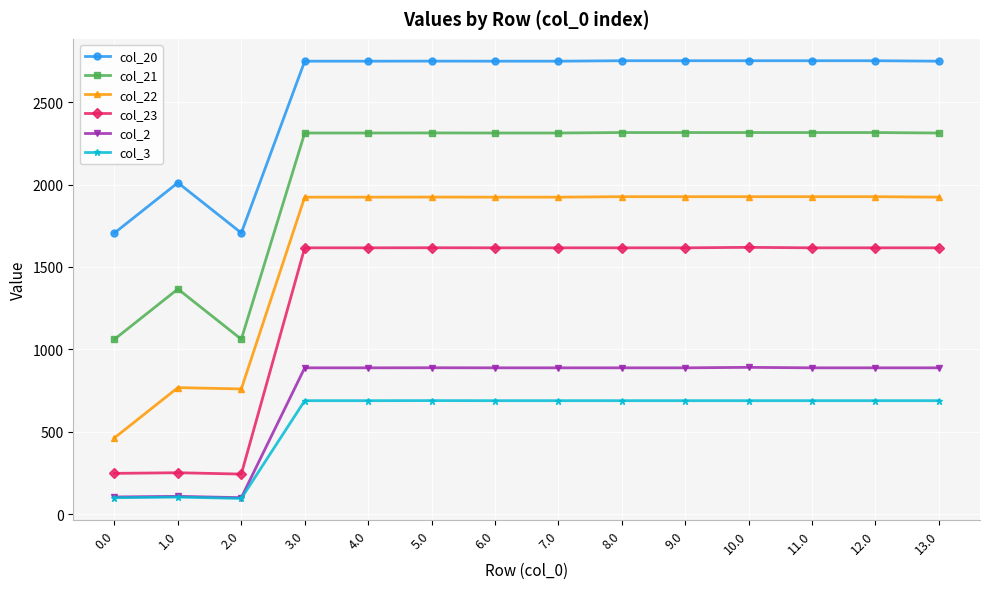

True or false: col_20 and col_3 cross at least once.

False